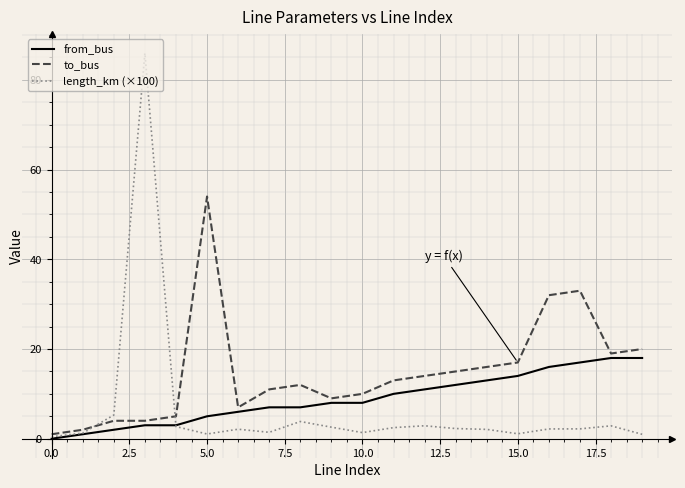

What is the greatest value displayed?

86.0